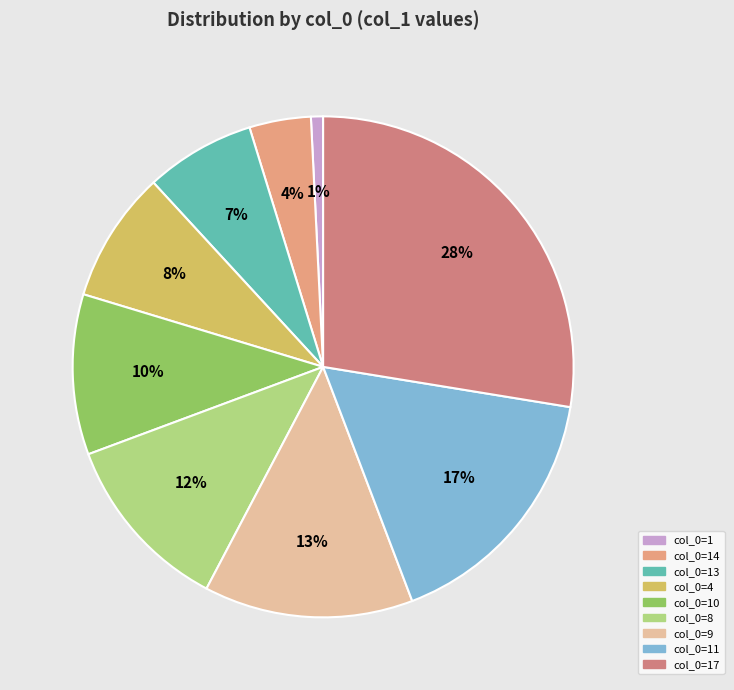

To the nearest percent, what is the average slice percentage?

11%